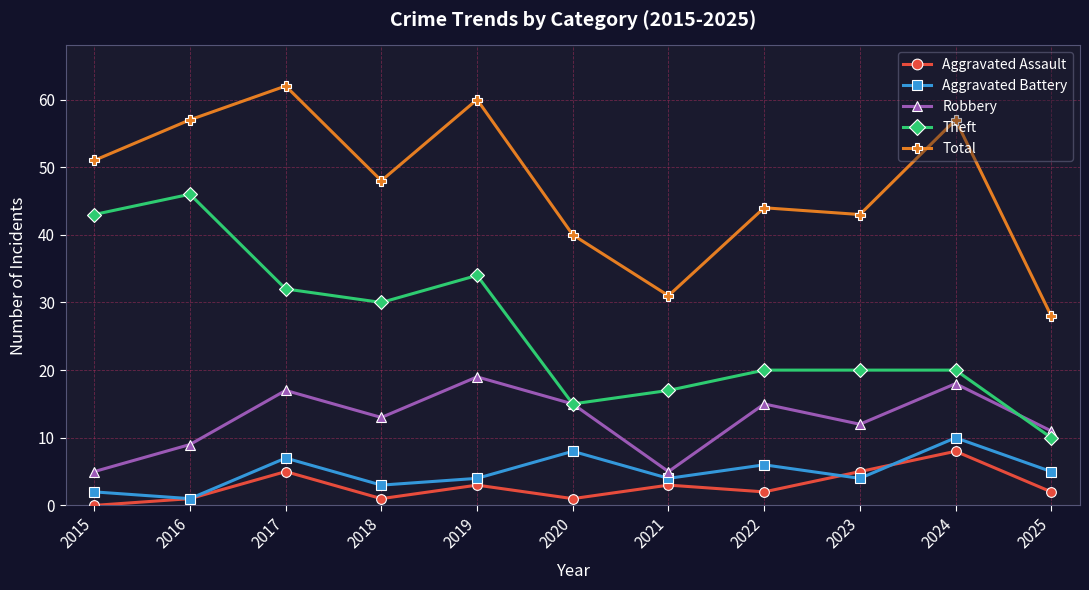

How many interior local valleys does the Total series have?

3